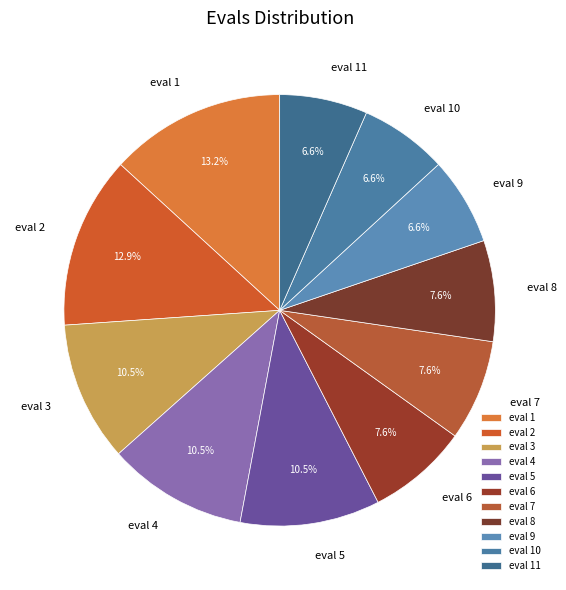

Does eval 8 represent more than half of the total?

No